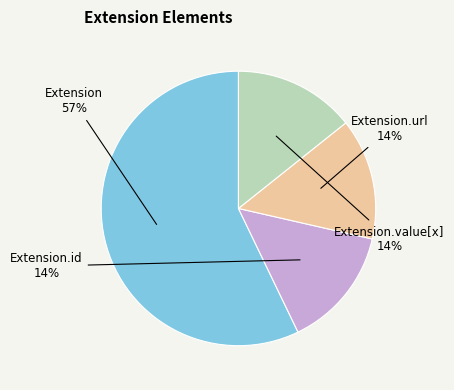

Does any single category account for the majority?

Yes